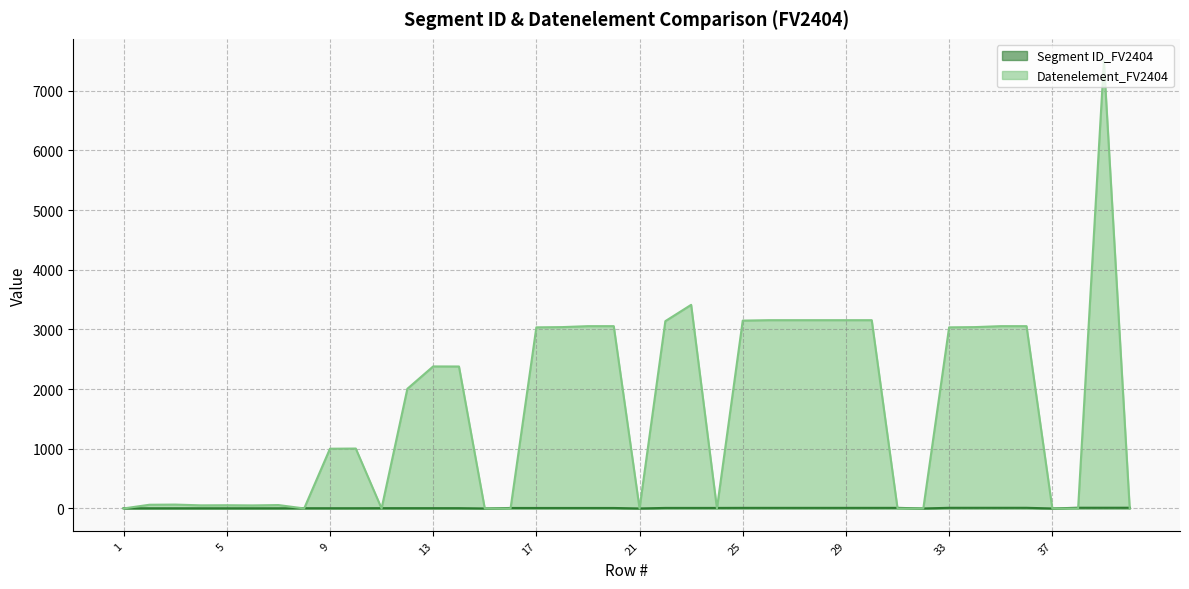

Which series has the largest total across all categories?

Datenelement_FV2404